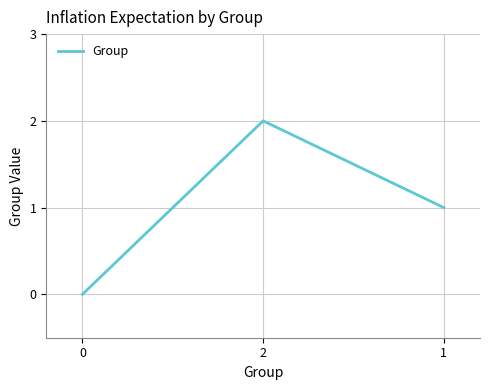

Rank the categories by value from lowest to highest.

0, 1, 2